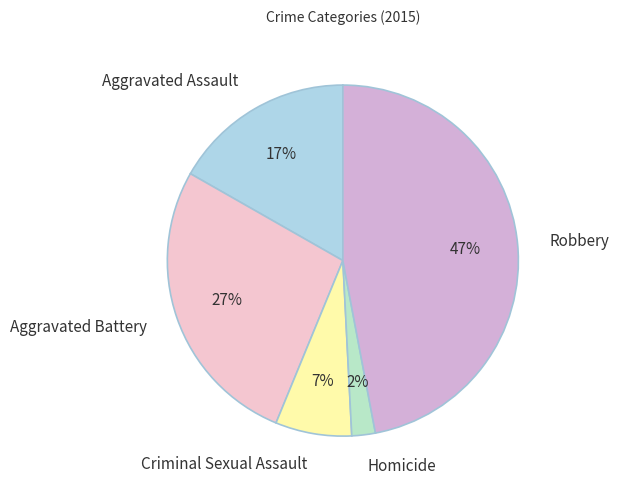

How many segments does this pie chart have?

5